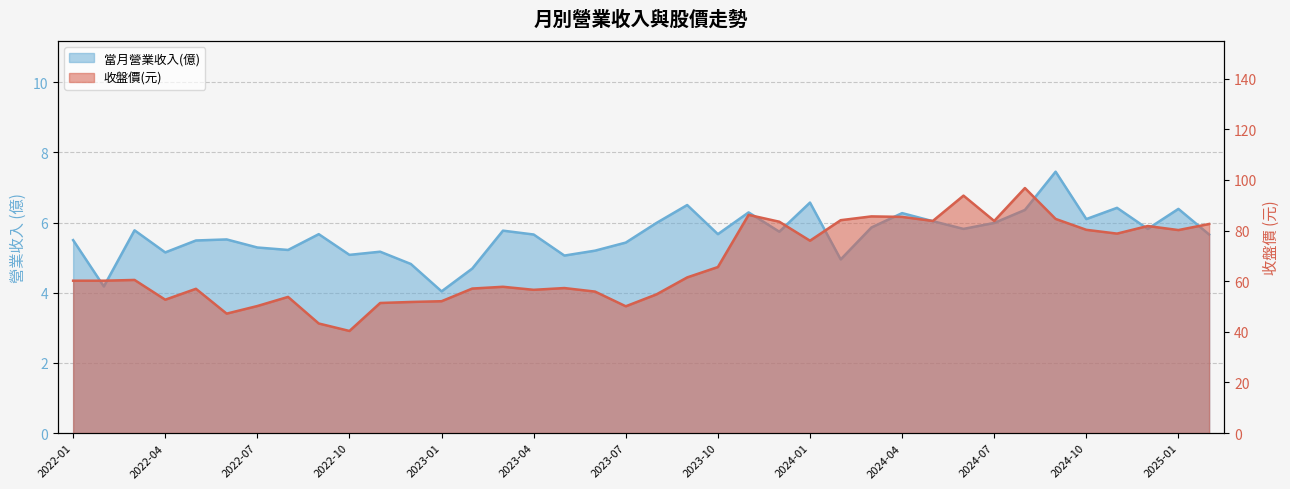

Reading left to right, transcribe all the data shown in this chart.

當月營業收入(億): 5.5	4.2	5.8	5.2	5.5	5.5	5.3	5.2	5.7	5.1	5.2	4.8	4.0	4.7	5.8	5.7	5.1	5.2	5.4	6.0	6.5	5.7	6.3	5.7	6.6	5.0	5.9	6.3	6.0	5.8	6.0	6.4	7.5	6.1	6.4	5.8	6.4	5.7
收盤價(元): 60.2	60.2	60.5	52.7	57.0	47.2	50.2	53.8	43.3	40.4	51.4	51.8	52.1	57.1	57.8	56.6	57.3	55.9	50.1	54.8	61.5	65.6	86.2	83.5	76.0	84.1	85.6	85.4	83.8	93.8	83.8	96.8	84.6	80.3	78.8	81.8	80.2	82.6